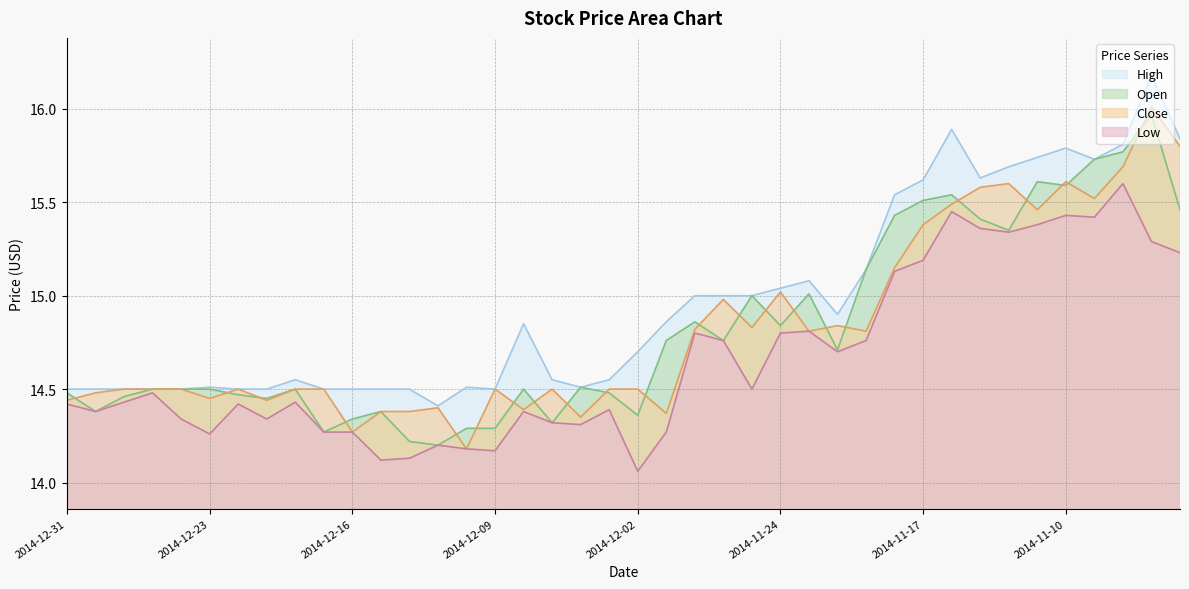

Which series ends up on top after the final intersection of Open and Close?

Close